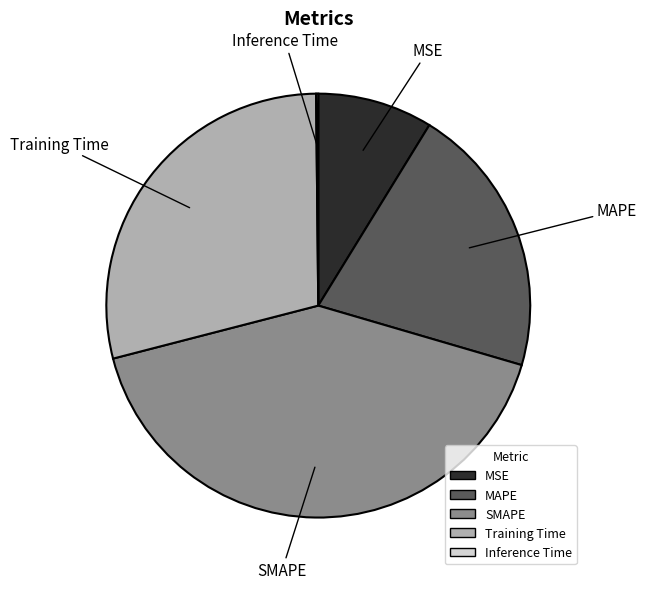

Which category has the biggest portion of the pie?

SMAPE